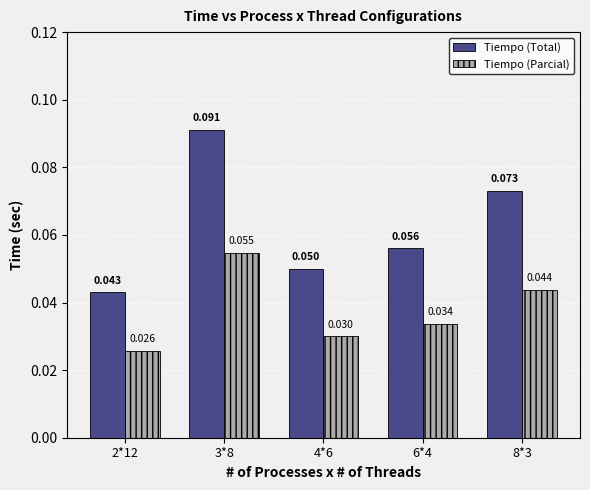

Which label corresponds to the largest value in the chart?

3*8